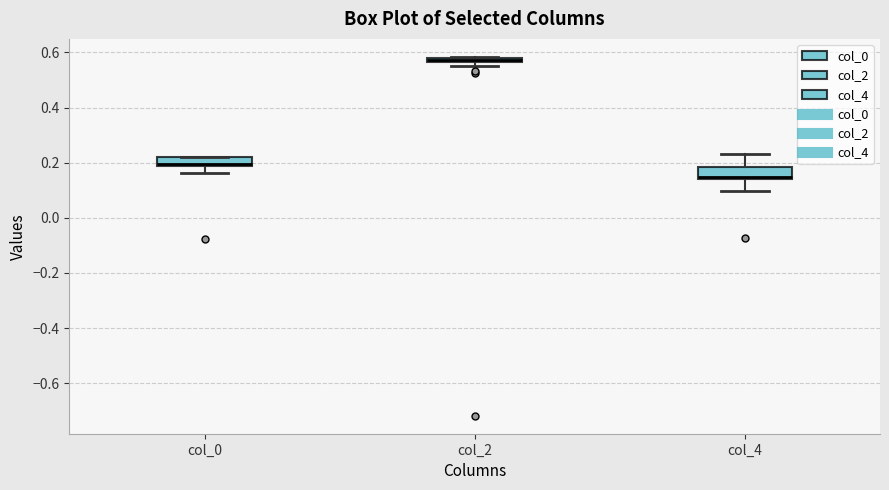

Where is the upper edge of the box for col_0 on the y-axis? The values are not printed on the chart, so give them approximately, as read against the axis.

0.22